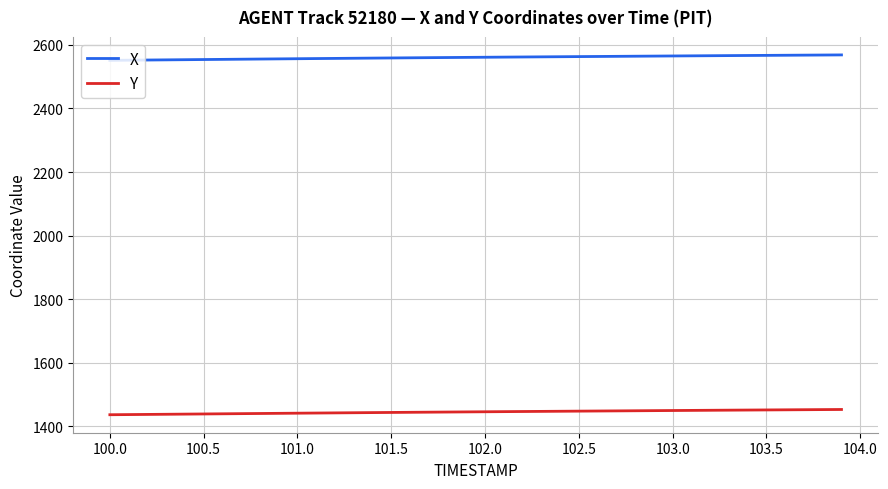

Rank the series by their maximum value, from lowest to highest.

Y, X